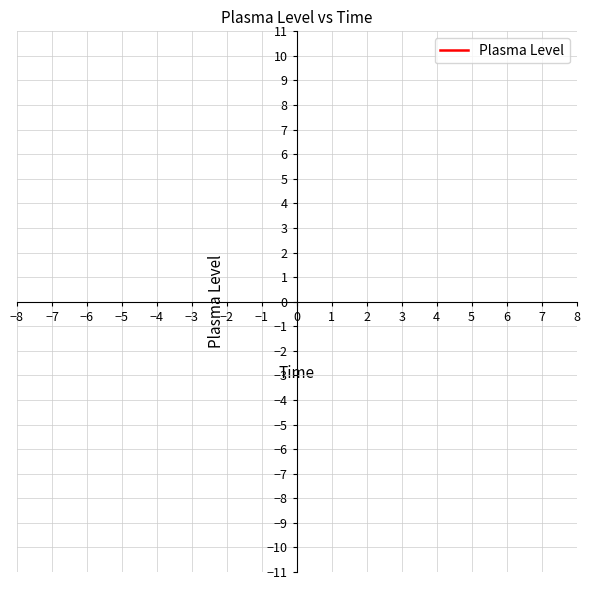

What is the maximum value shown in the chart?

-10.9